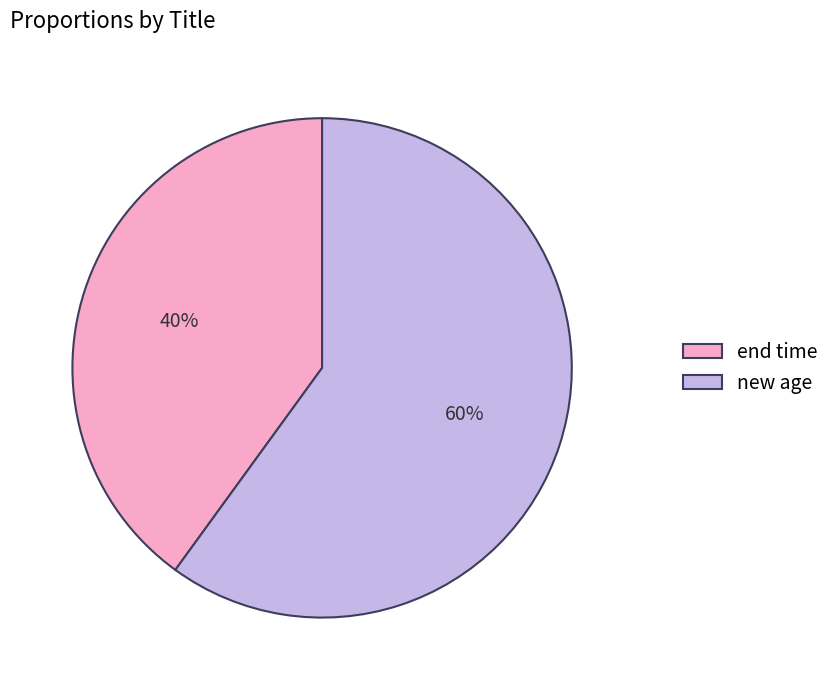

The end time slice represents 40% of the pie. True or false?

True